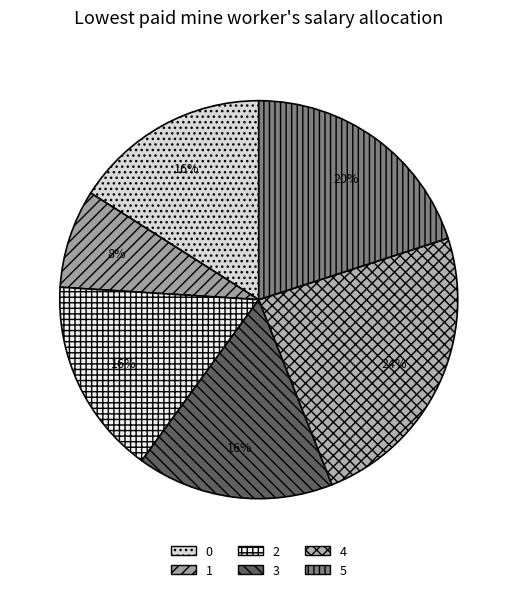

Is the sum of 1 and 0 greater than half?

No